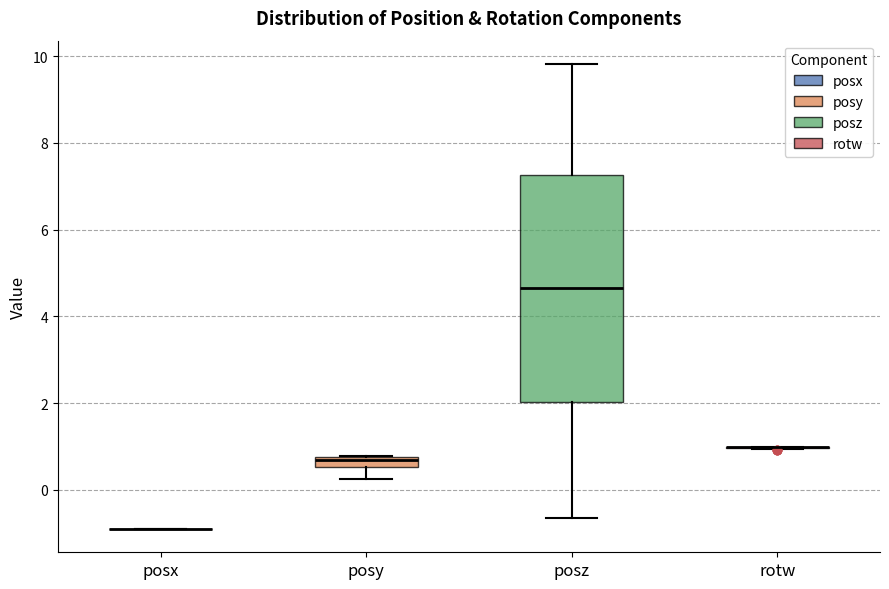

Comparing the boxes themselves (not the whiskers), which one is the tallest?

posz